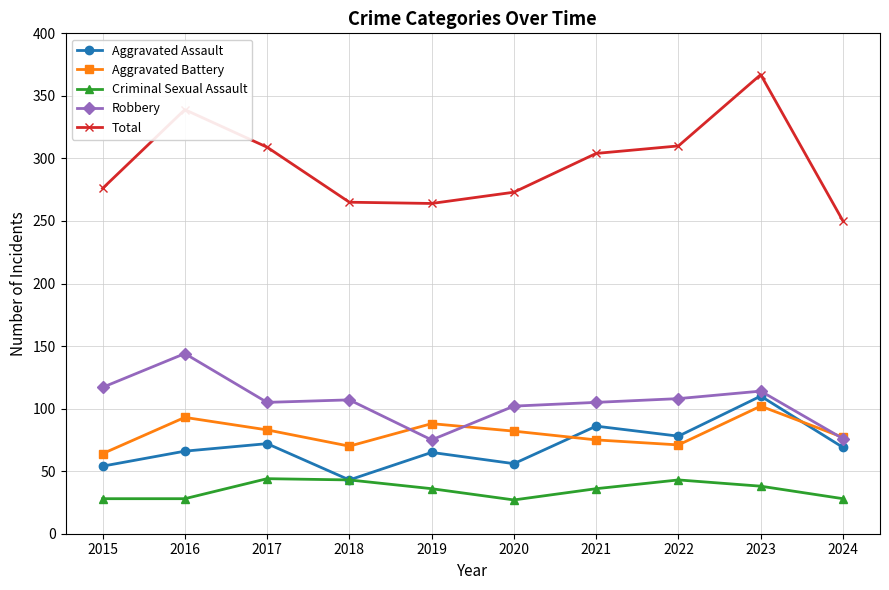

What is the spread (max minus min) of values at 2024?

222